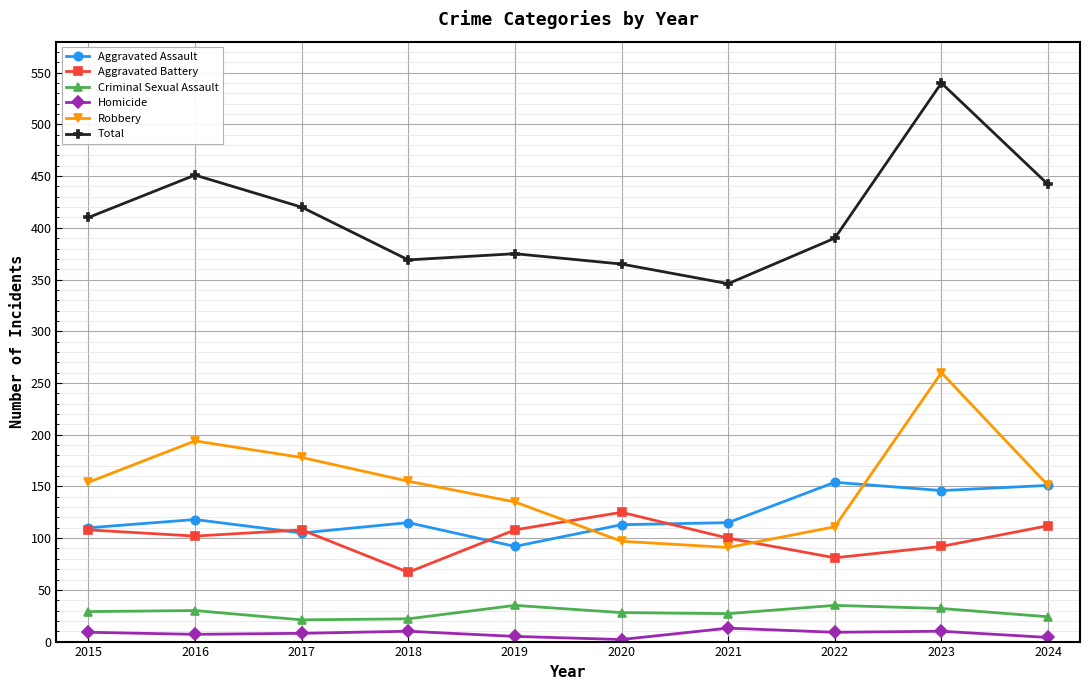

True or false: Homicide and Aggravated Assault intersect in this chart.

False